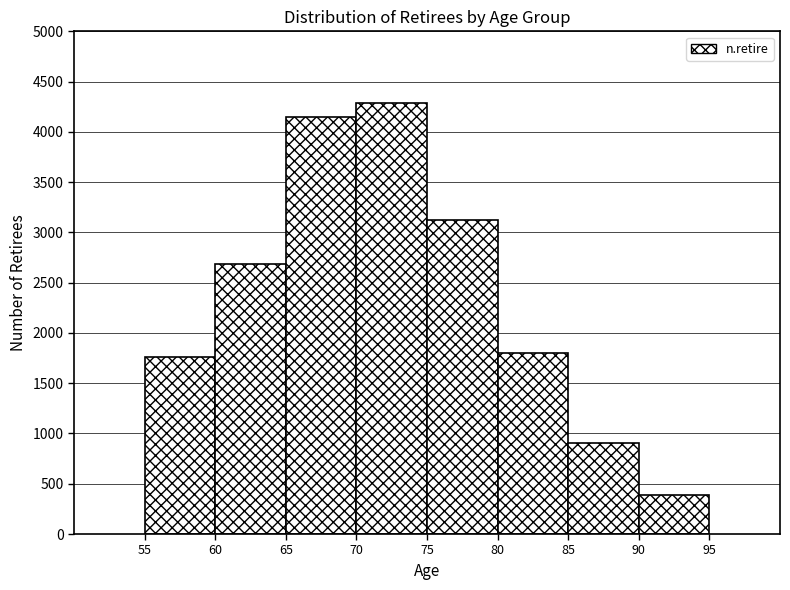

Reading left to right, transcribe this chart: for each bar, give the range it covers on the x-axis and its height. The values are not printed on the chart, so give them approximately, as read against the axis.

55 to 60: 1750
60 to 65: 2700
65 to 70: 4150
70 to 75: 4300
75 to 80: 3100
80 to 85: 1800
85 to 90: 900
90 to 95: 400